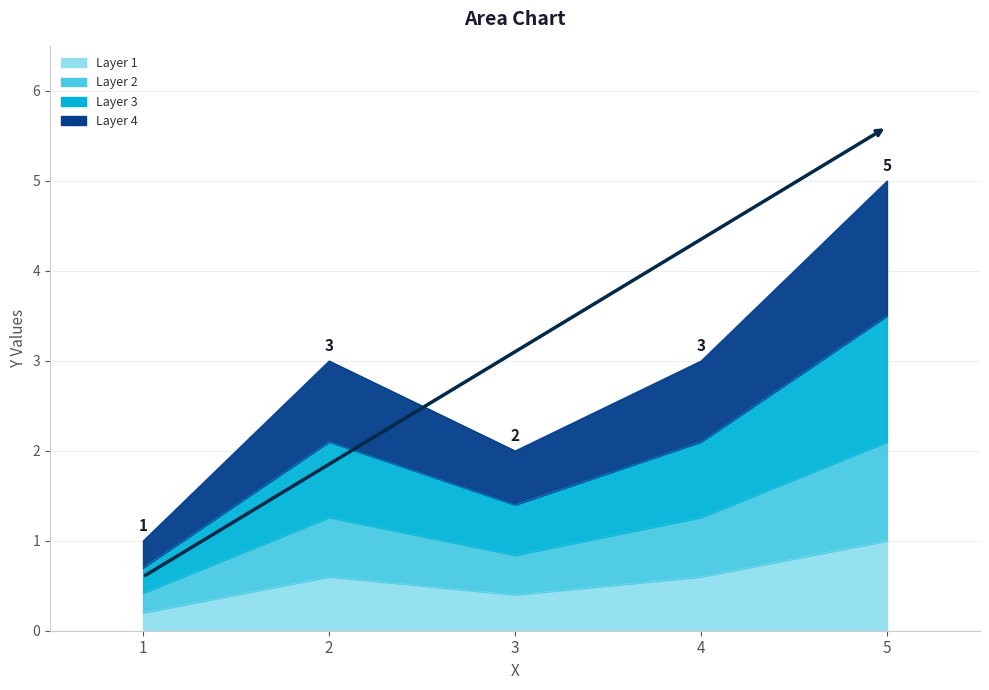

Reading left to right, extract all data points from this chart.

1=0.2	2=0.6	3=0.4	4=0.6	5=1.0